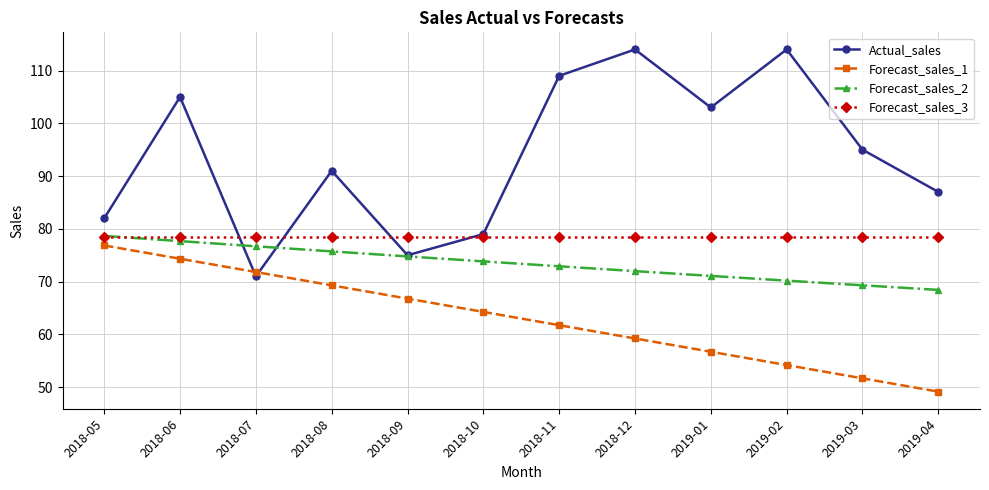

At 2018-07, list the series in order from largest to smallest.

Forecast_sales_3, Forecast_sales_2, Forecast_sales_1, Actual_sales